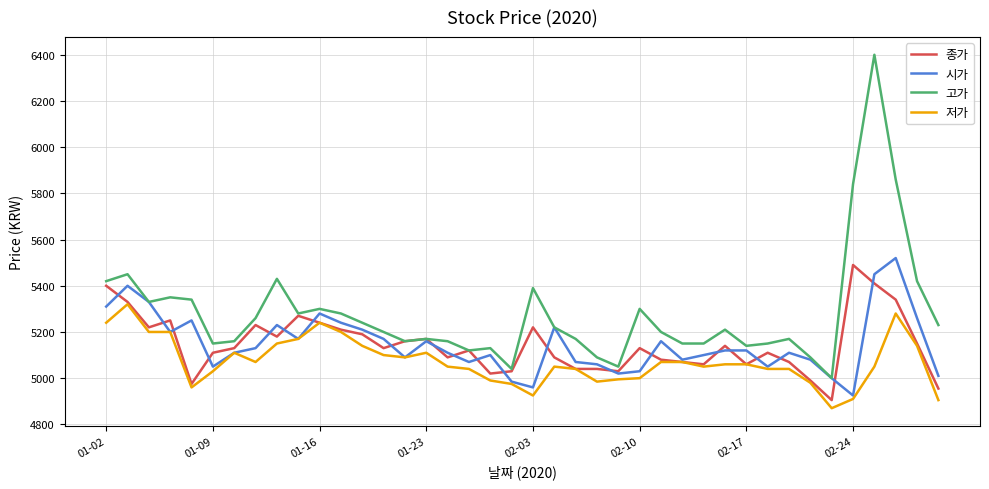

What is the difference between the maximum and minimum values in the 저가 series?

450